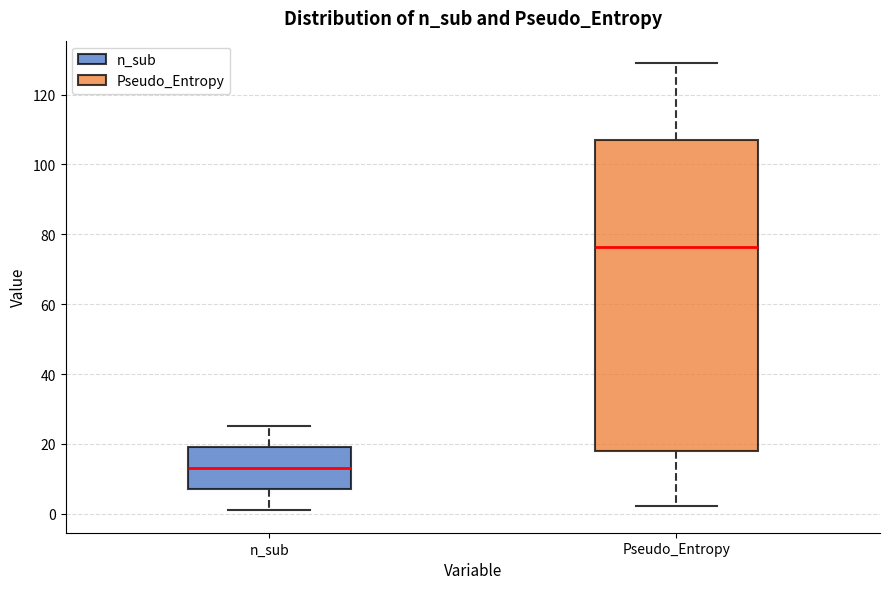

Reading left to right, transcribe this box plot: for each box, give where its median line is, the range the box spans, and where its two whiskers end, as read against the y-axis. The values are not printed on the chart, so give them approximately, as read against the axis.

n_sub: median 14, box 8 to 20, whiskers 2 to 26
Pseudo_Entropy: median 76, box 18 to 108, whiskers 2 to 130